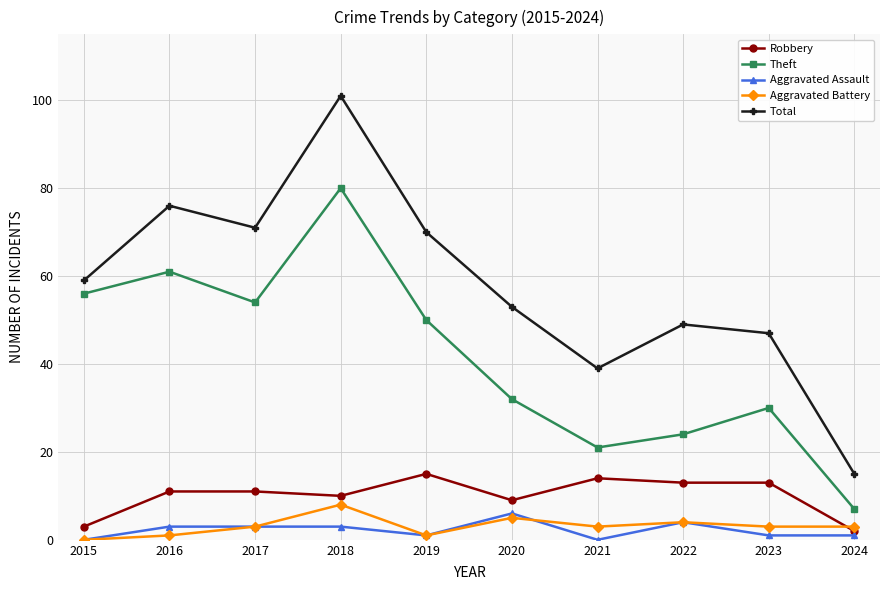

Reading right to left, what are all the values shown in this chart?

Robbery: 2024=2	2023=13	2022=13	2021=14	2020=9	2019=15	2018=10	2017=11	2016=11	2015=3
Theft: 2024=7	2023=30	2022=24	2021=21	2020=32	2019=50	2018=80	2017=54	2016=61	2015=56
Aggravated Assault: 2024=1	2023=1	2022=4	2021=0	2020=6	2019=1	2018=3	2017=3	2016=3	2015=0
Aggravated Battery: 2024=3	2023=3	2022=4	2021=3	2020=5	2019=1	2018=8	2017=3	2016=1	2015=0
Total: 2024=15	2023=47	2022=49	2021=39	2020=53	2019=70	2018=101	2017=71	2016=76	2015=59